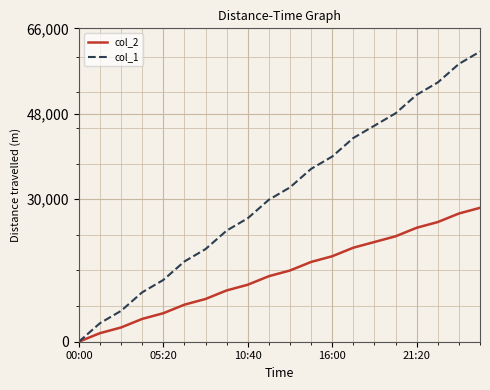

What is the greatest value displayed?

61100